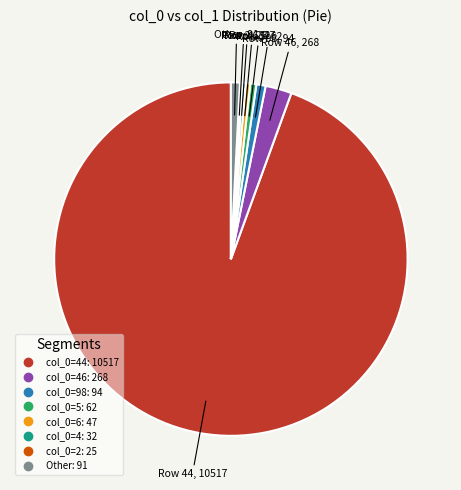

Is there any slice that represents more than half of the pie?

Yes